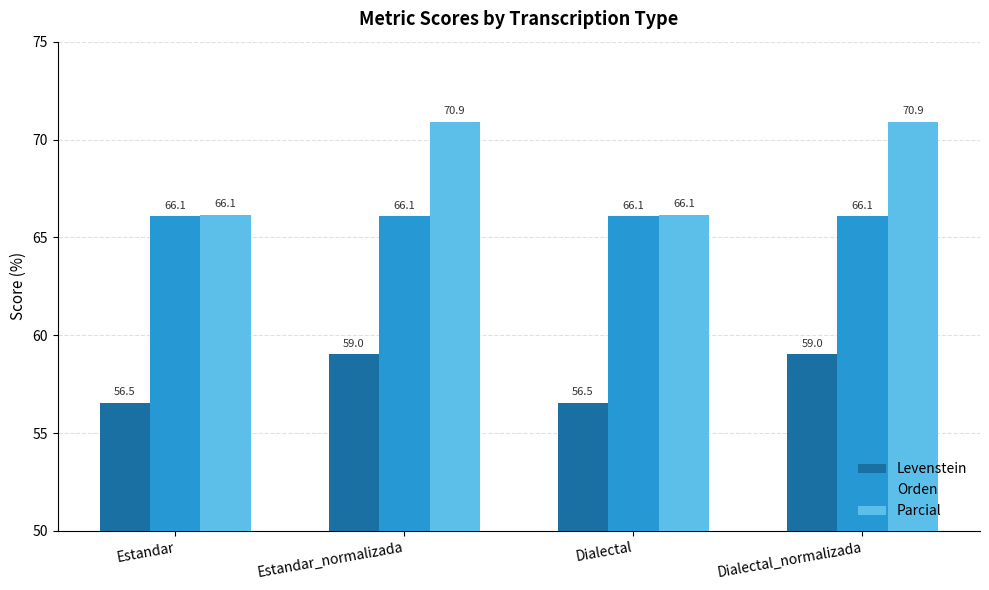

What is the approximate value of Parcial at Dialectal_normalizada?

70.9